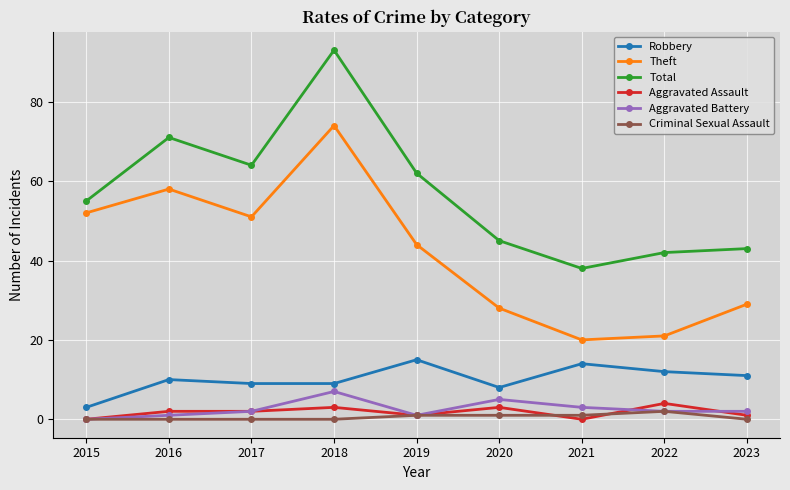

Is it true that Aggravated Battery equals 0 at 2015?

True